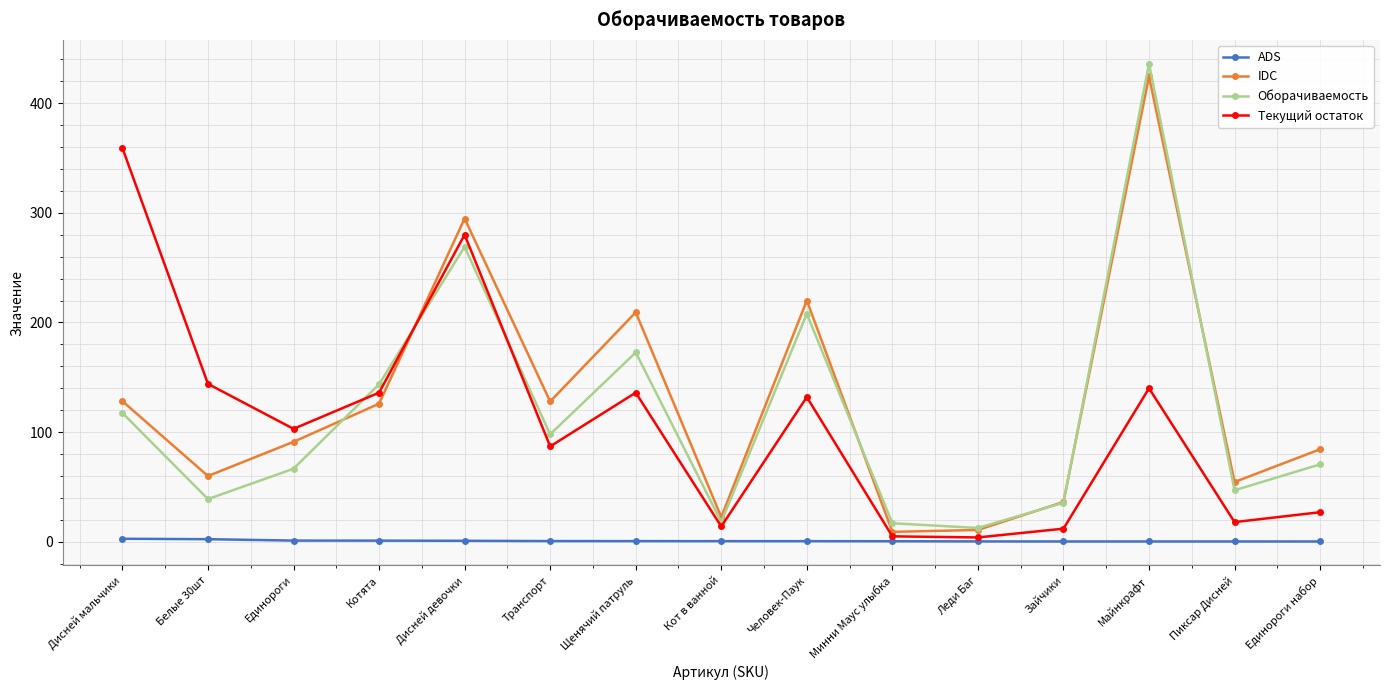

Where is the first local minimum for Оборачиваемость?

Белые 30шт